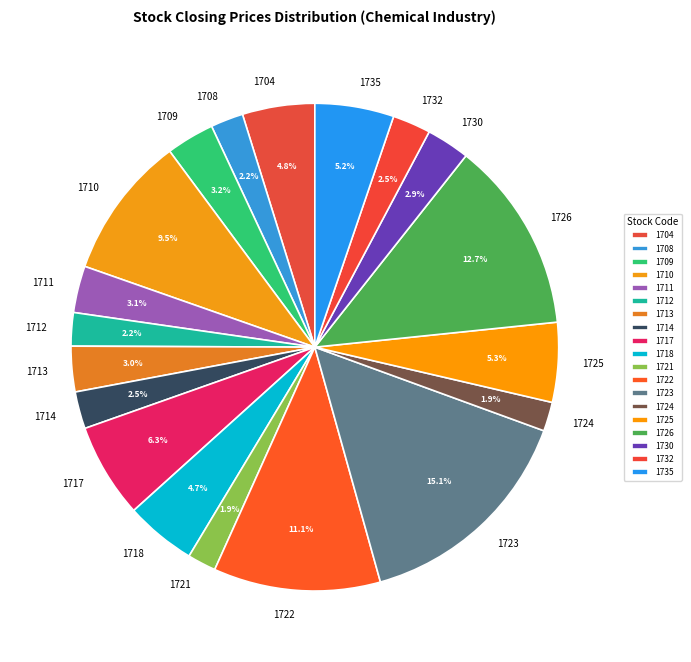

Between 1735 and 1712, which is larger?

1735